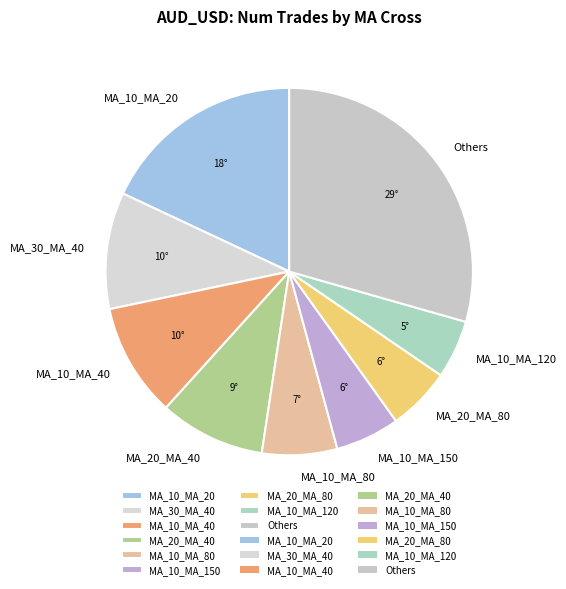

Between MA_10_MA_120 and MA_10_MA_20, which is larger?

MA_10_MA_20